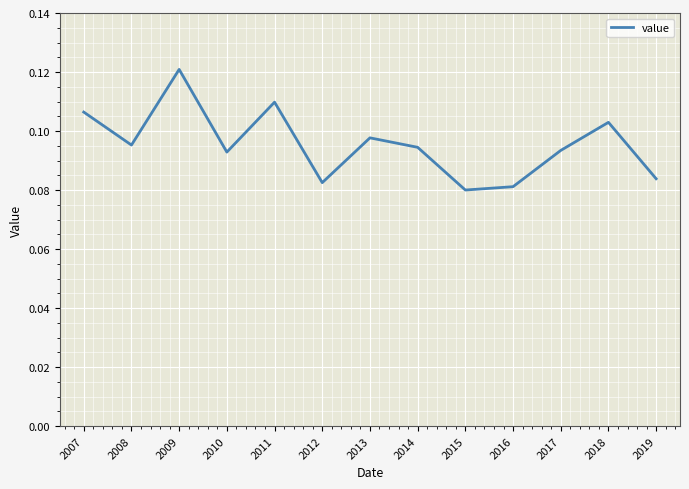

The chart shows a value of 0.0 at 2015. True or false?

False